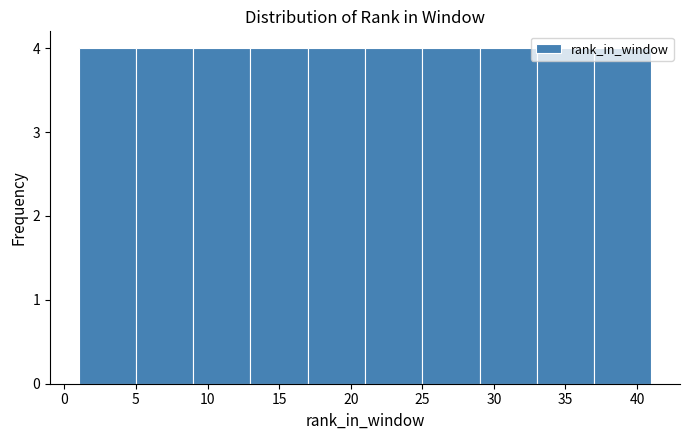

Reading left to right, transcribe this chart: for each bar, give the range it covers on the x-axis and its height. The values are not printed on the chart, so give them approximately, as read against the axis.

1 to 5: 4
5 to 9: 4
9 to 13: 4
13 to 17: 4
17 to 21: 4
21 to 25: 4
25 to 29: 4
29 to 33: 4
33 to 37: 4
37 to 41: 4